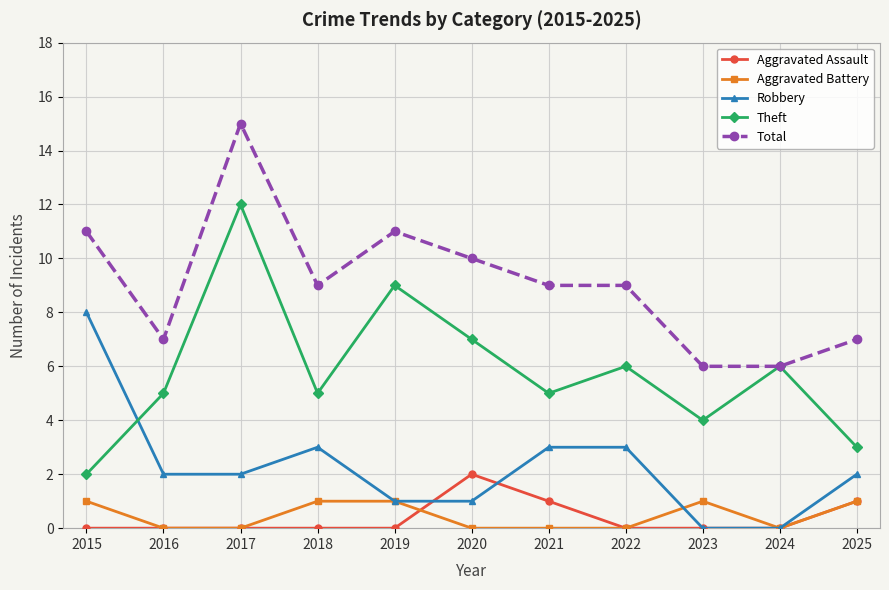

Reading right to left, extract all data points from this chart.

Aggravated Assault: 1	0	0	0	1	2	0	0	0	0	0
Aggravated Battery: 1	0	1	0	0	0	1	1	0	0	1
Robbery: 2	0	0	3	3	1	1	3	2	2	8
Theft: 3	6	4	6	5	7	9	5	12	5	2
Total: 7	6	6	9	9	10	11	9	15	7	11